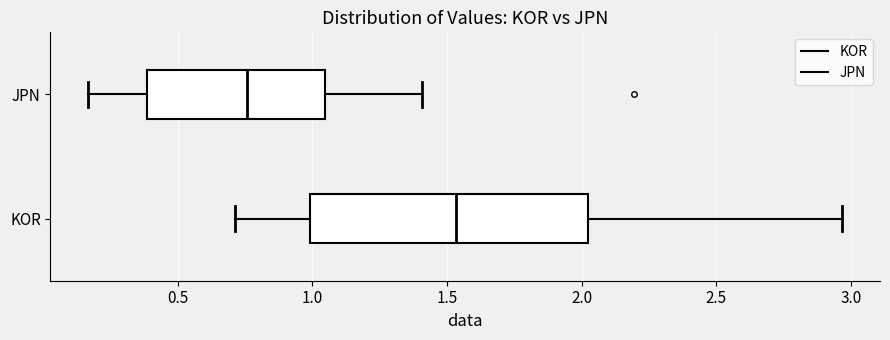

Which box has the furthest to the right median line?

KOR